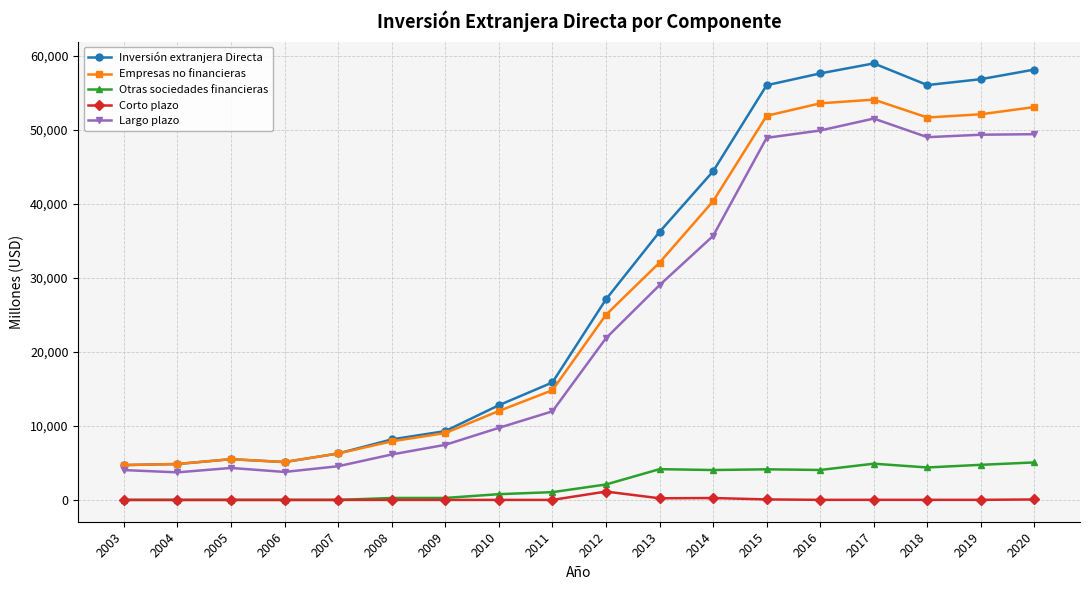

Which series has the largest range (max minus min)?

Inversión extranjera Directa